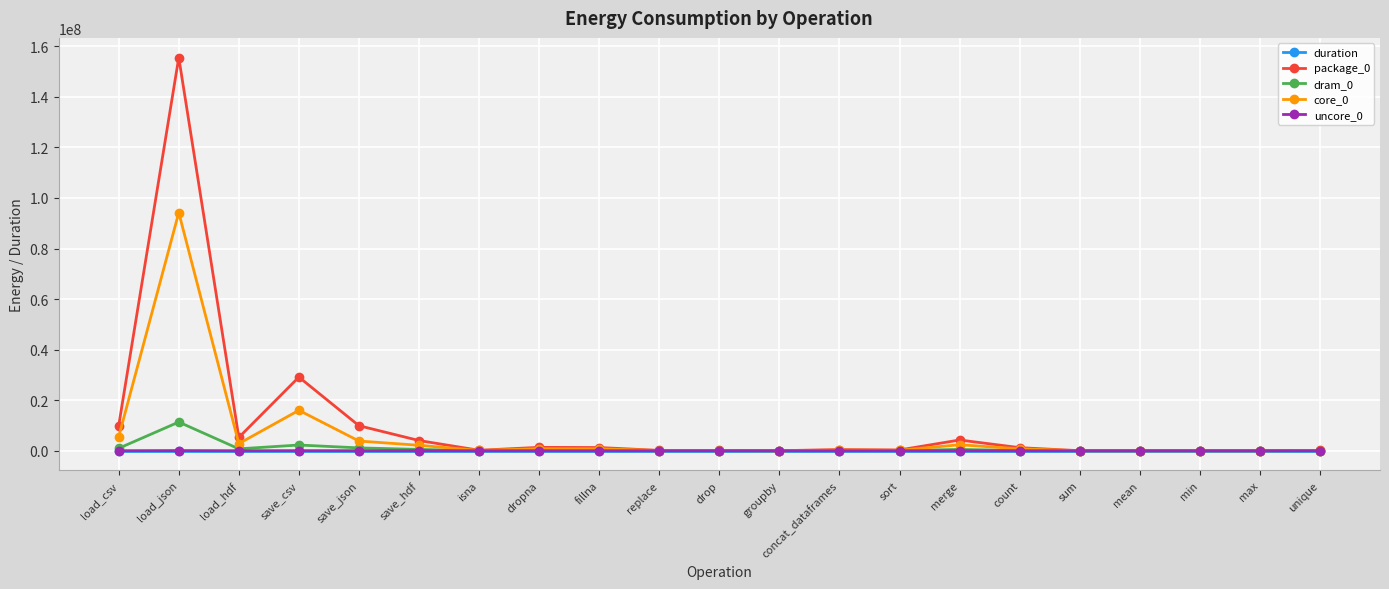

Is it true that duration equals 0.0 at max?

True